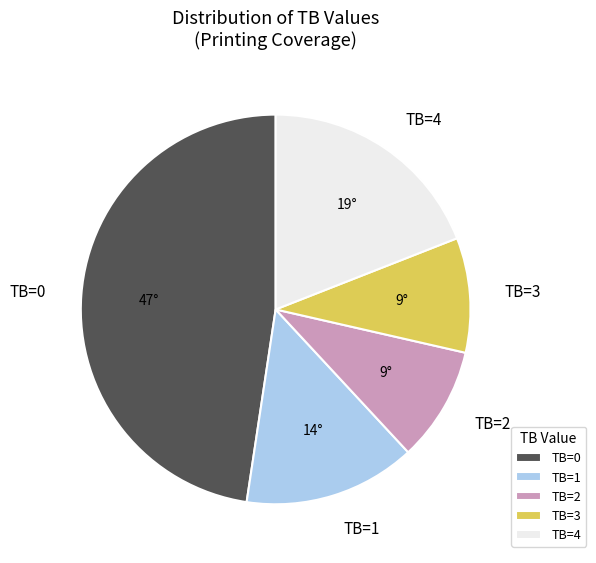

What is the largest slice in the pie chart?

TB=0